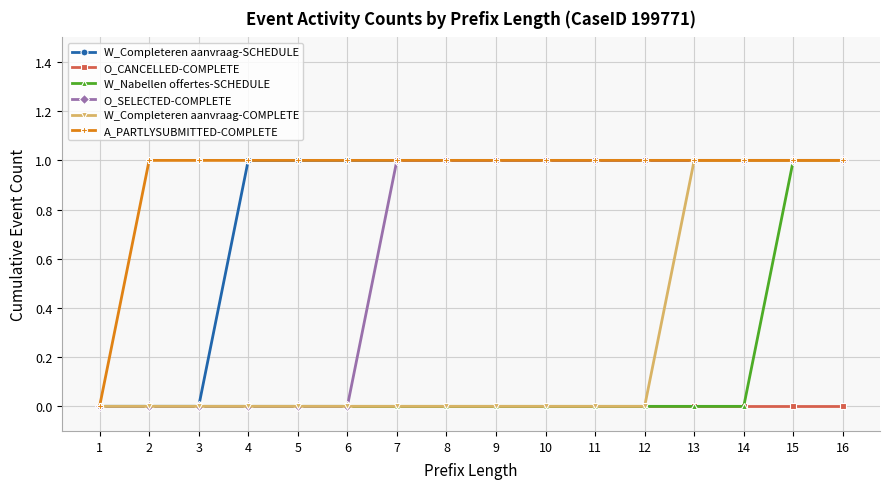

What is the average value of the W_Completeren aanvraag-SCHEDULE series?

1